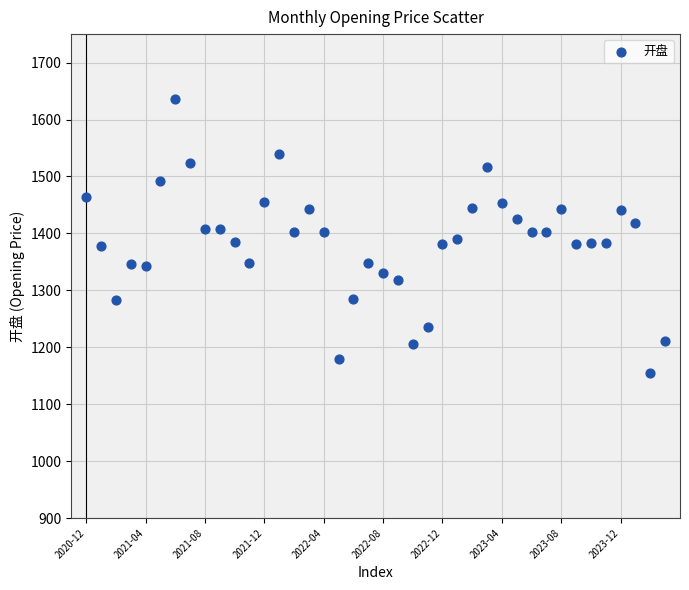

What is the range of Y values (max minus min)?

482.4